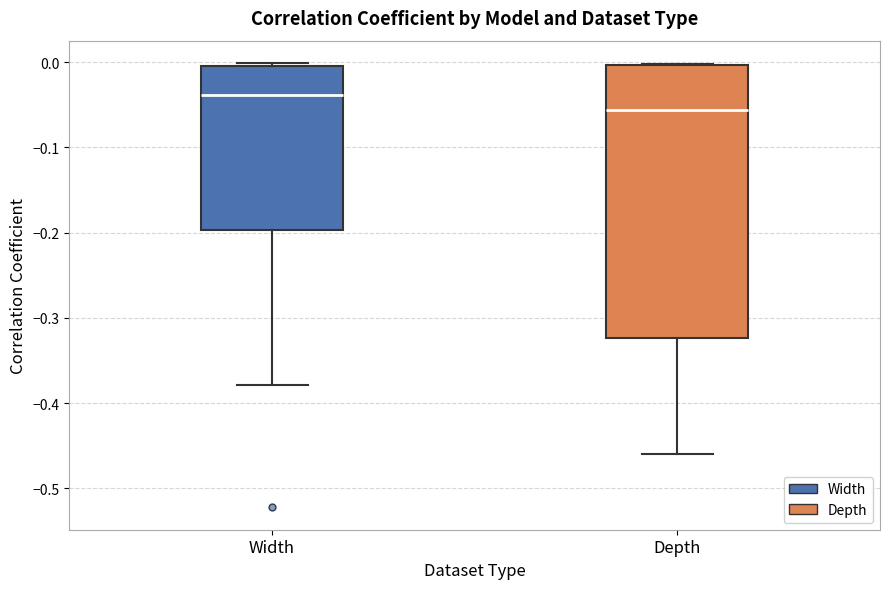

Where is the lower edge of the box for Depth on the y-axis? The values are not printed on the chart, so give them approximately, as read against the axis.

-0.32